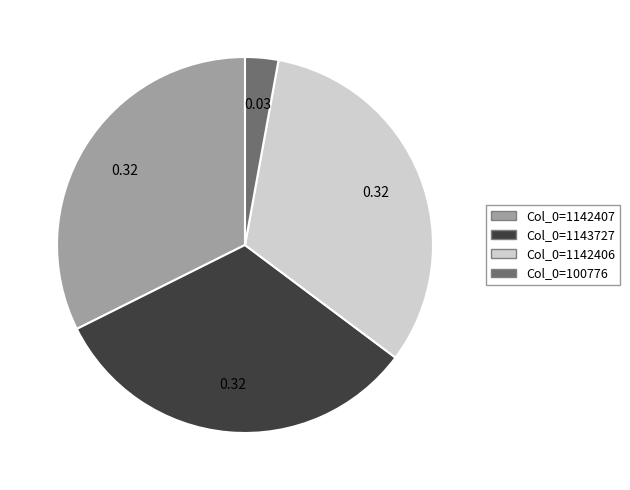

Is there a majority slice in this chart?

No